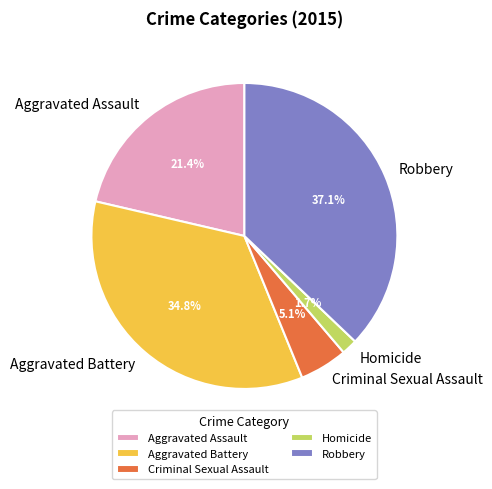

Rank the categories by value from lowest to highest.

Homicide, Criminal Sexual Assault, Aggravated Assault, Aggravated Battery, Robbery